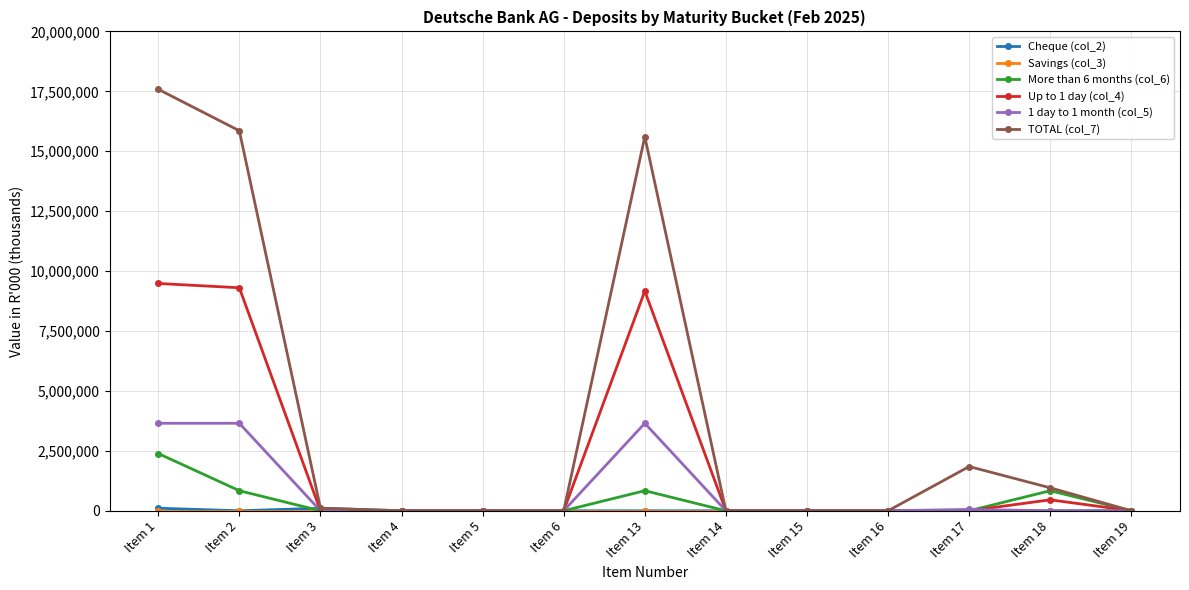

Between Item 3 and Item 13, which series saw the biggest shift?

TOTAL (col_7)